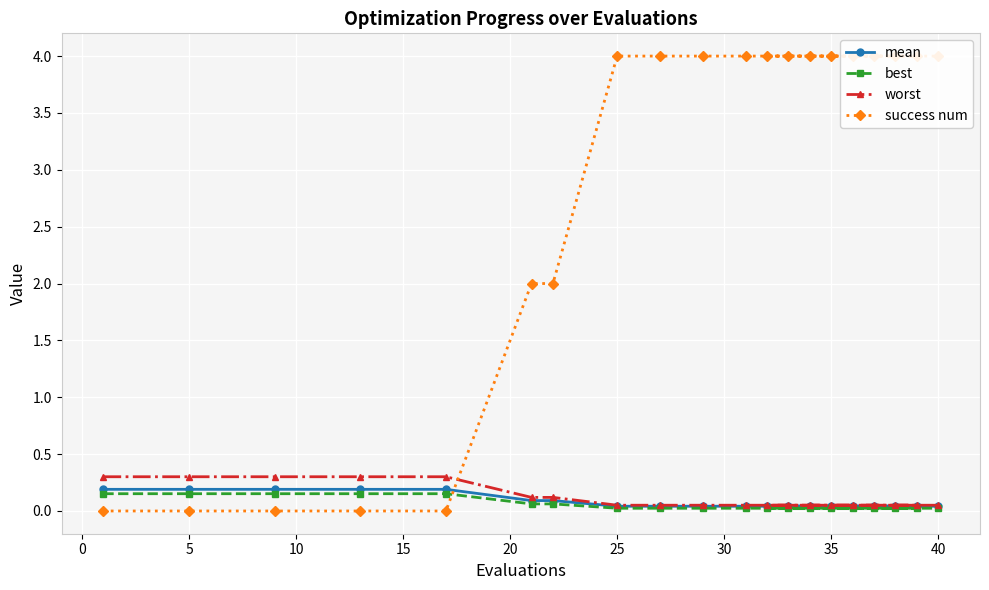

True or false: worst and best cross at least once.

False